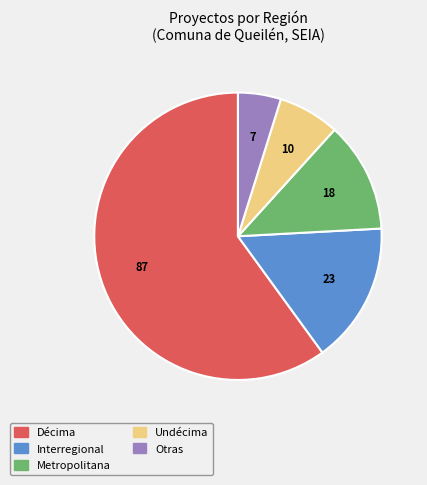

Does any single category account for the majority?

Yes